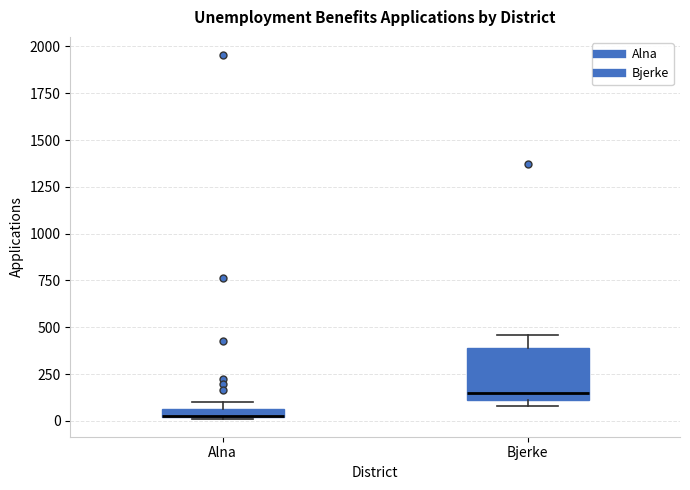

Where is the lower edge of the box for Bjerke on the y-axis? The values are not printed on the chart, so give them approximately, as read against the axis.

100